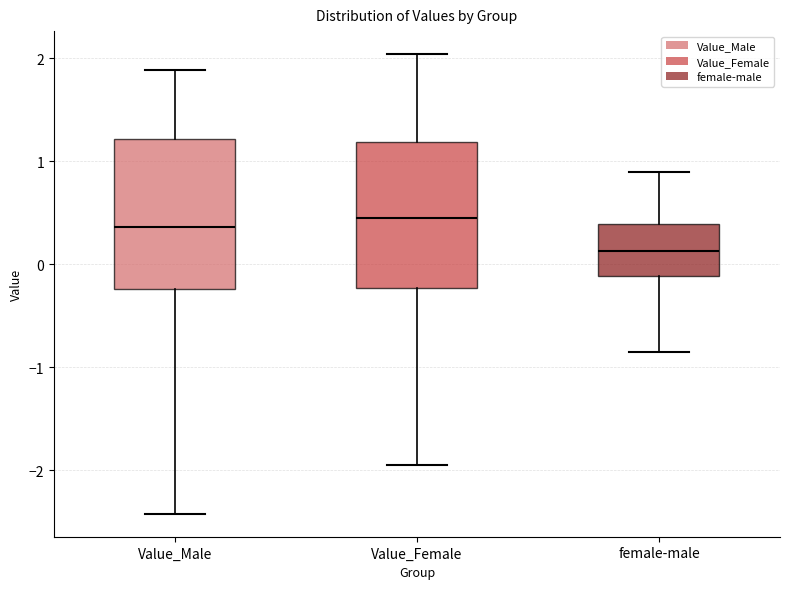

Reading left to right, transcribe this box plot: for each box, give where its median line is, the range the box spans, and where its two whiskers end, as read against the y-axis. The values are not printed on the chart, so give them approximately, as read against the axis.

Value_Male: median 0.4, box -0.2 to 1.2, whiskers -2.4 to 1.9
Value_Female: median 0.5, box -0.2 to 1.2, whiskers -2.0 to 2.0
female-male: median 0.1, box -0.1 to 0.4, whiskers -0.9 to 0.9